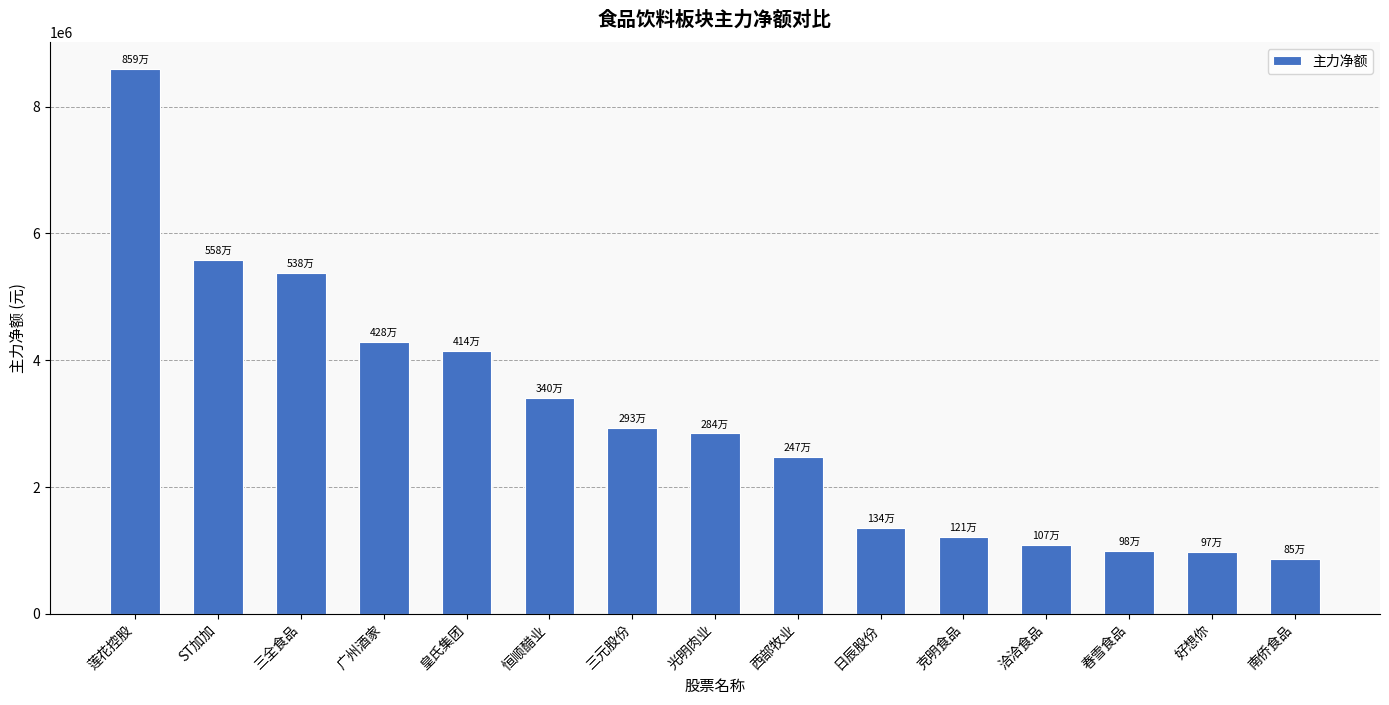

Count the number of data series in this chart.

1